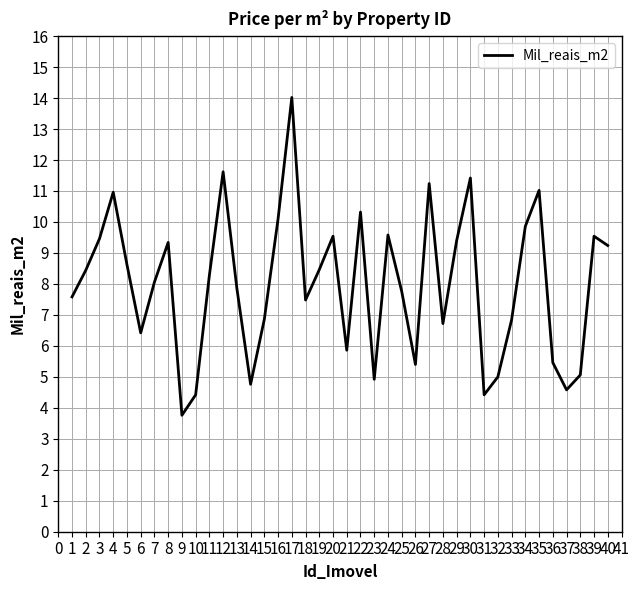

Approximately how many times larger is the value at 31 compared to 5?

0.5